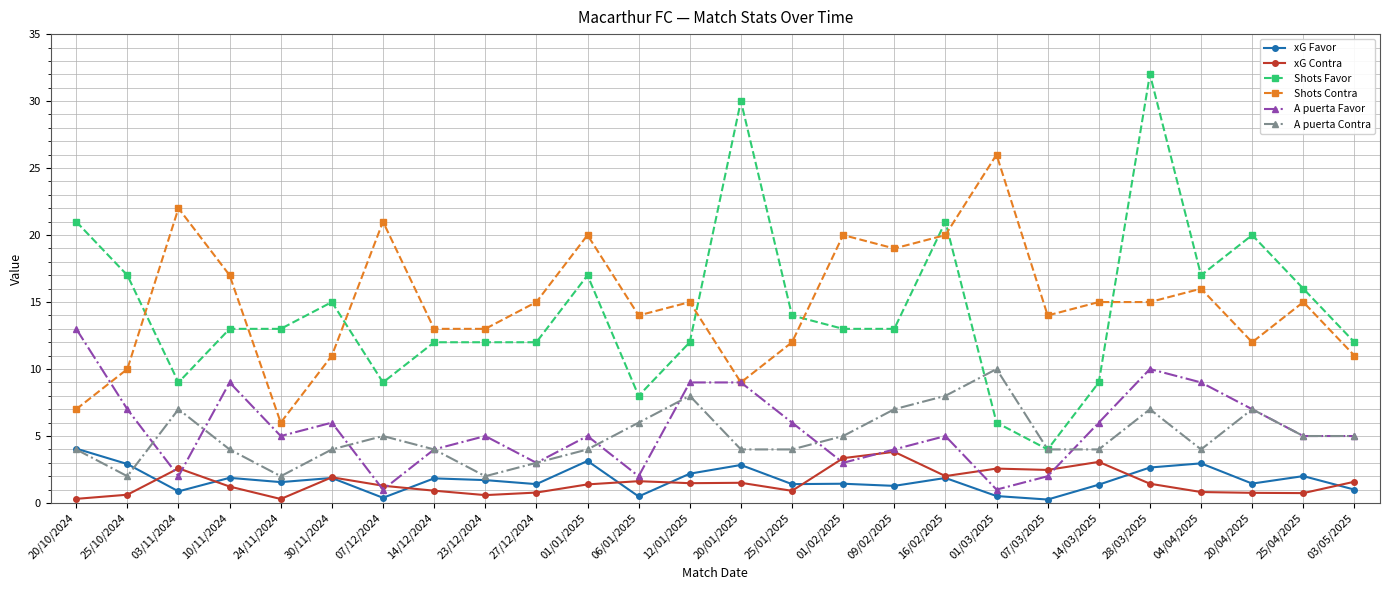

True or false: xG Favor and A puerta Favor intersect in this chart.

False